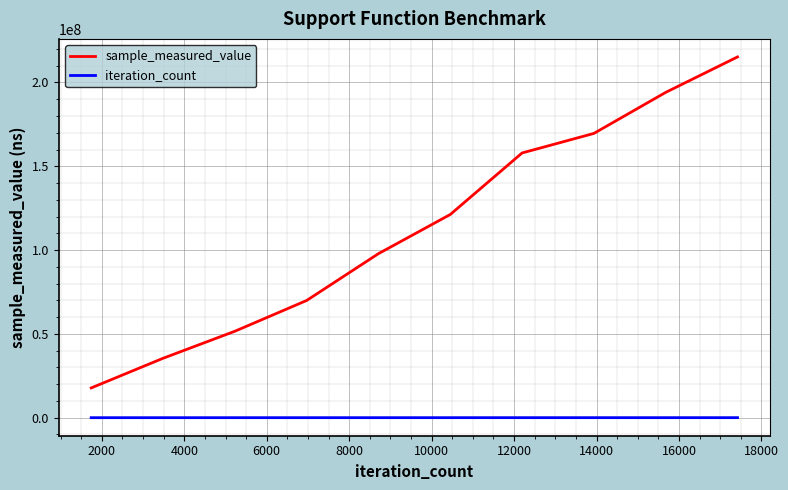

List the series in order of their peak value, lowest first.

iteration_count, sample_measured_value